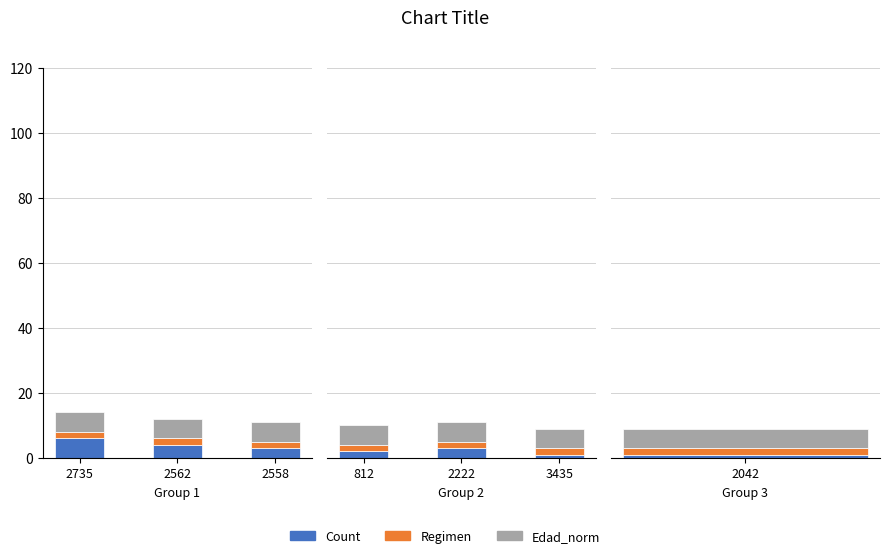

Between 2735 and 2562, which series saw the biggest shift?

Count